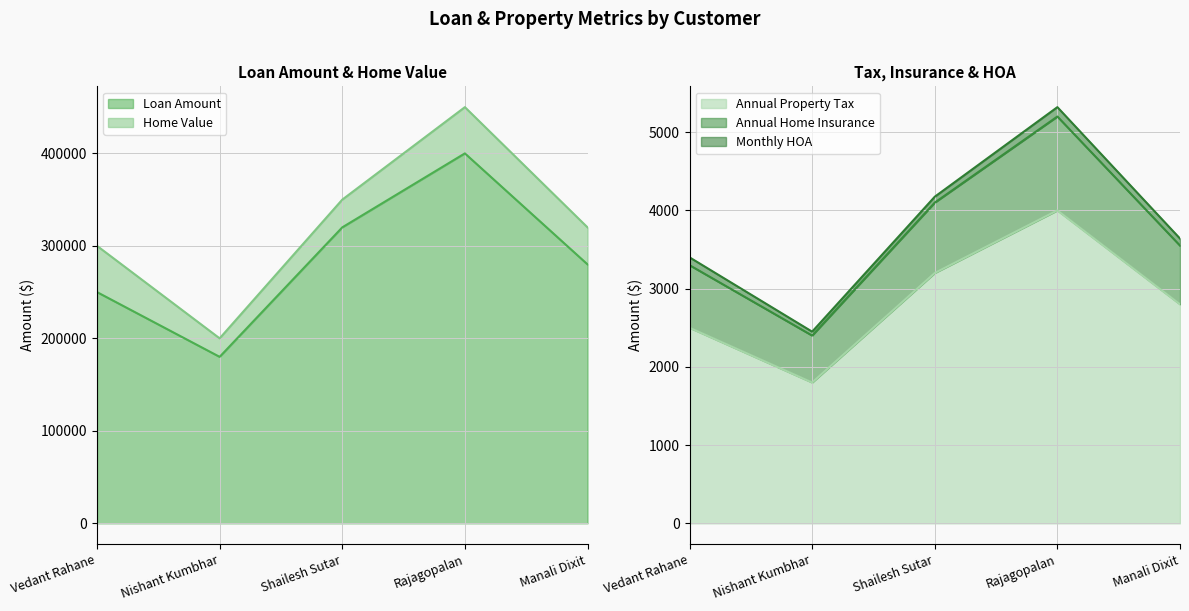

How many lines are shown in the chart?

3